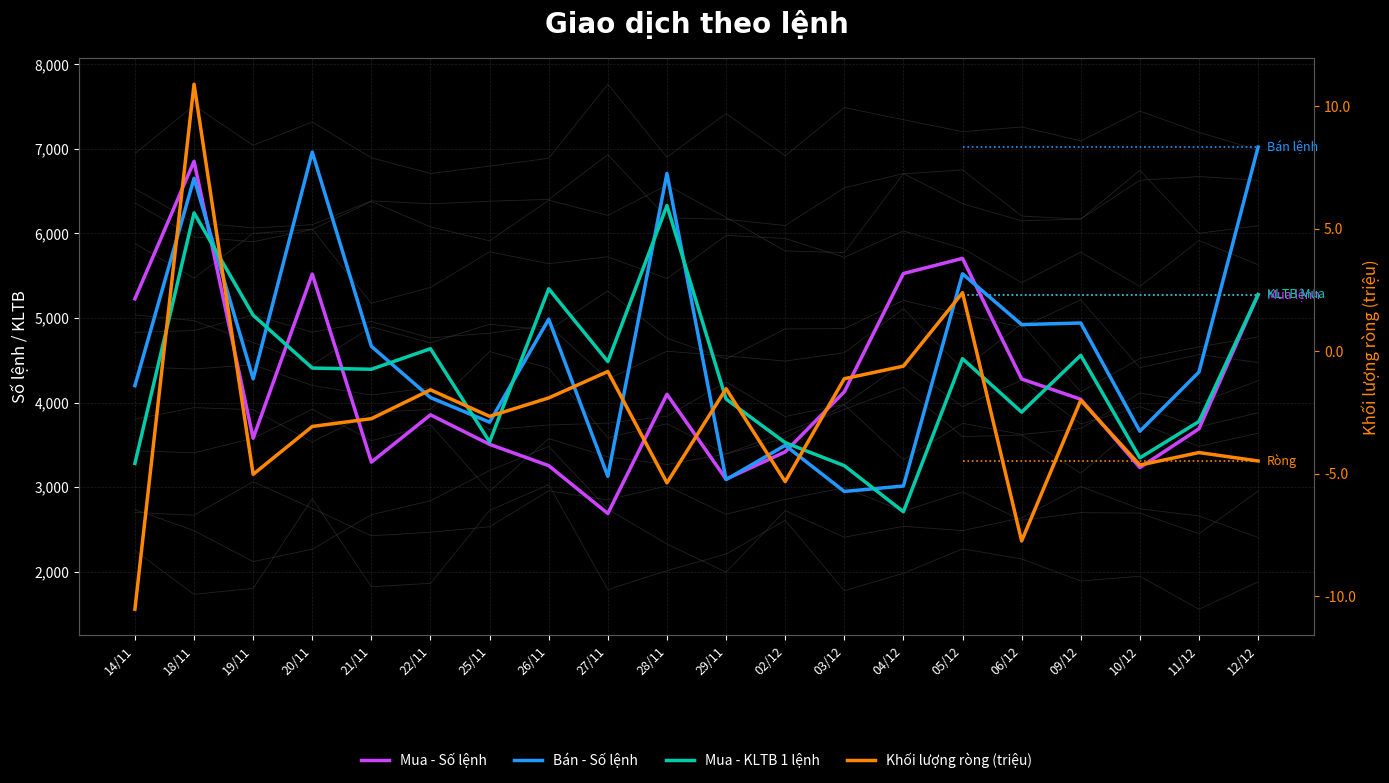

True or false: Khối lượng ròng (triệu) and Mua - Số lệnh intersect in this chart.

False